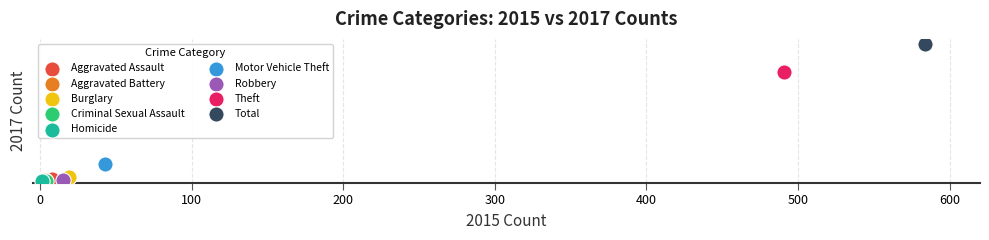

Which series reaches the maximum Y coordinate?

Total